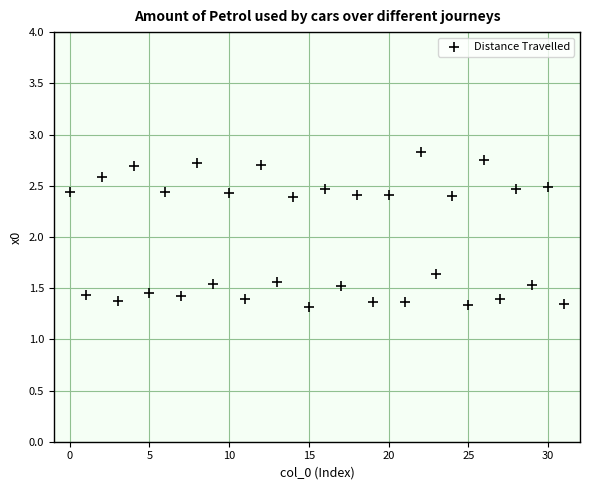

Count the number of points in this scatter plot.

32